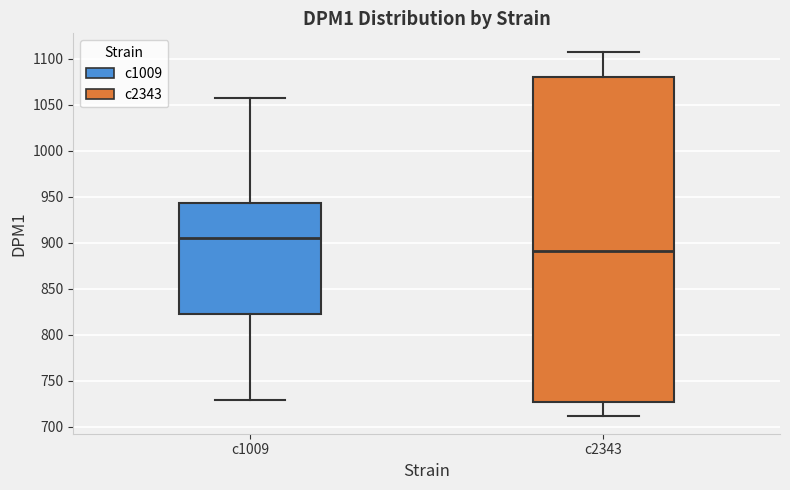

Reading left to right, read every box against the y-axis: the position of its median line, the range the box covers, and the ends of its whiskers. The values are not printed on the chart, so give them approximately, as read against the axis.

c1009: median 905, box 820 to 945, whiskers 730 to 1055
c2343: median 890, box 725 to 1080, whiskers 710 to 1110